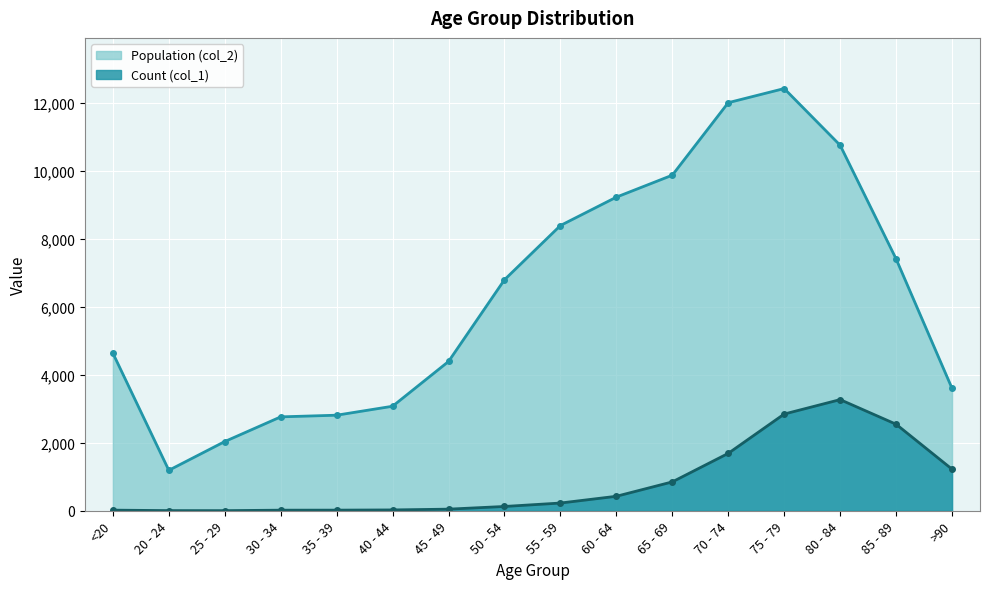

What is the maximum value for Population (col_2)?

12434